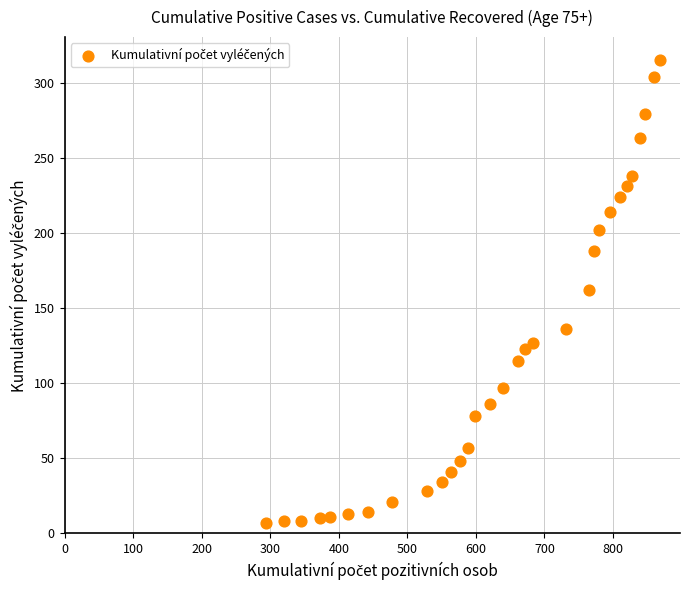

What is the range of Y values (max minus min)?

308